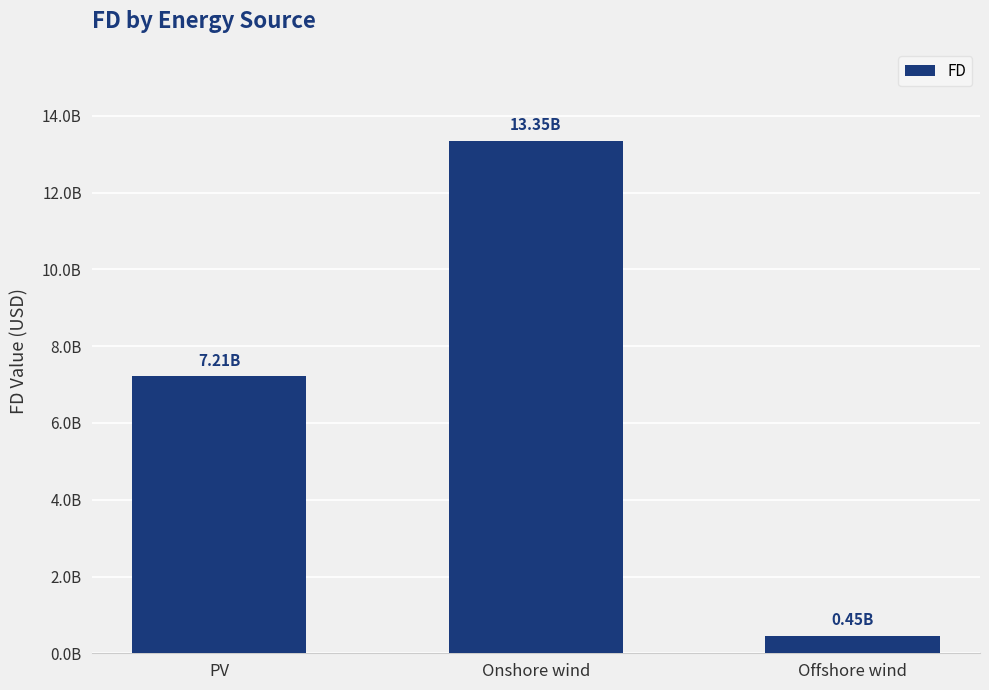

What is the label of the 1st bar from the right?

Offshore wind